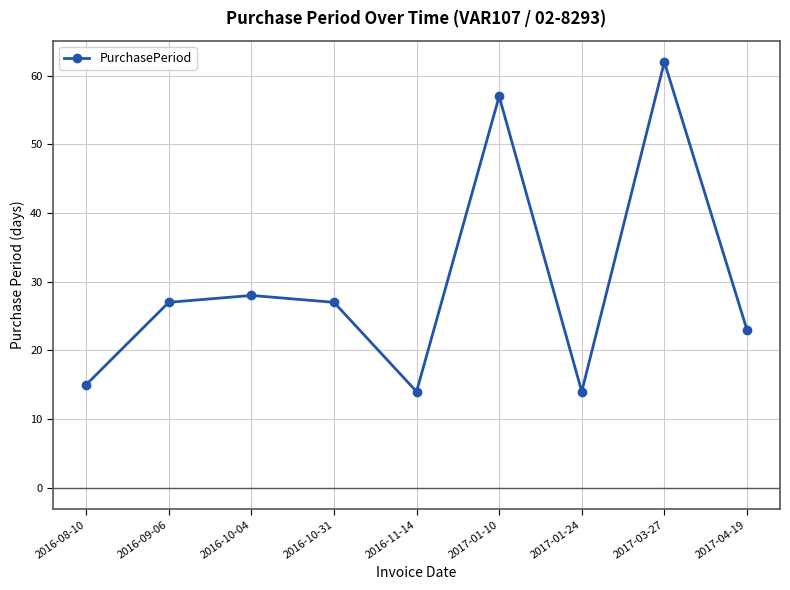

What is the difference between the values at 2016-09-06 and 2017-01-24?

13